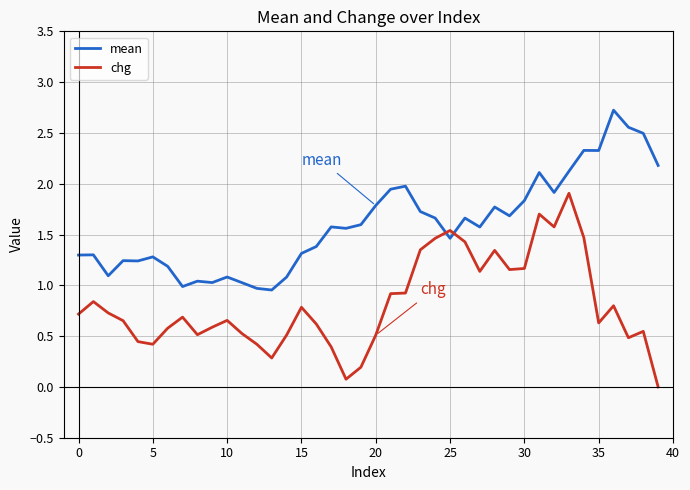

What is the greatest value displayed?

2.7